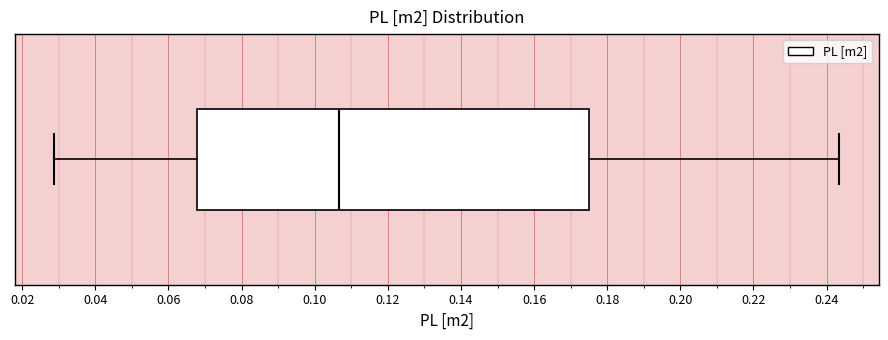

Where is the right edge of the box on the x-axis? The values are not printed on the chart, so give them approximately, as read against the axis.

0.176